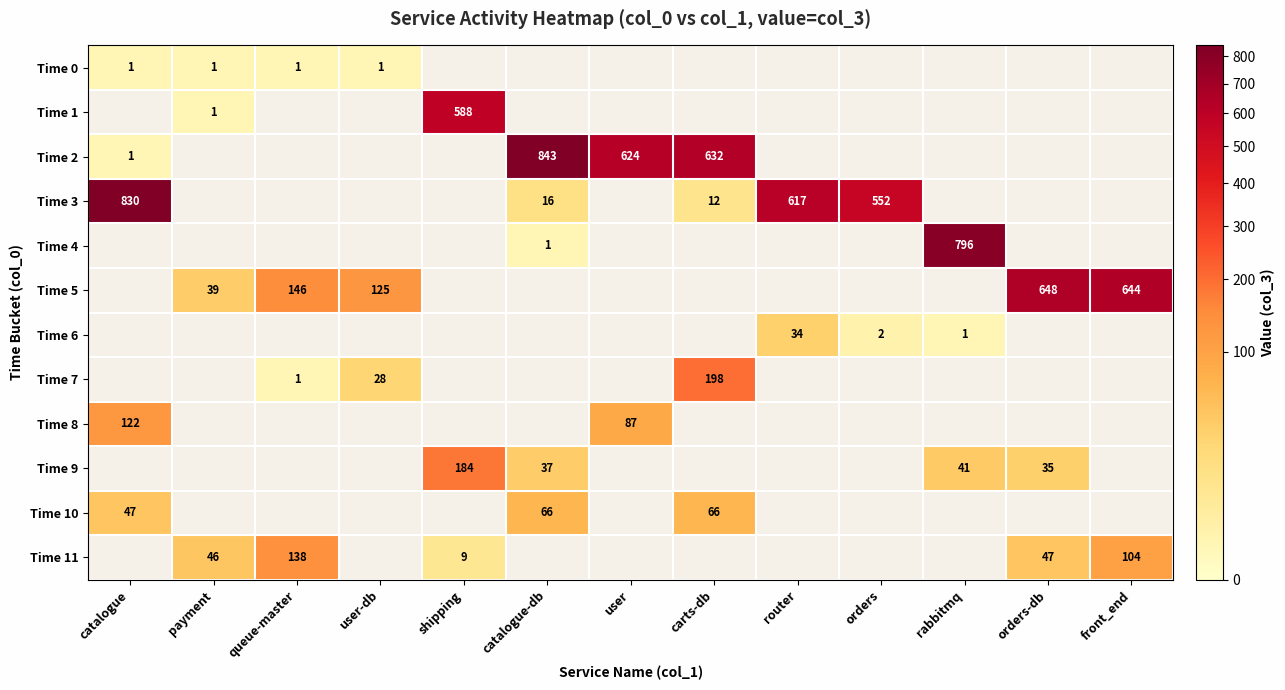

Is it true that Time 9 equals 41 at rabbitmq?

True